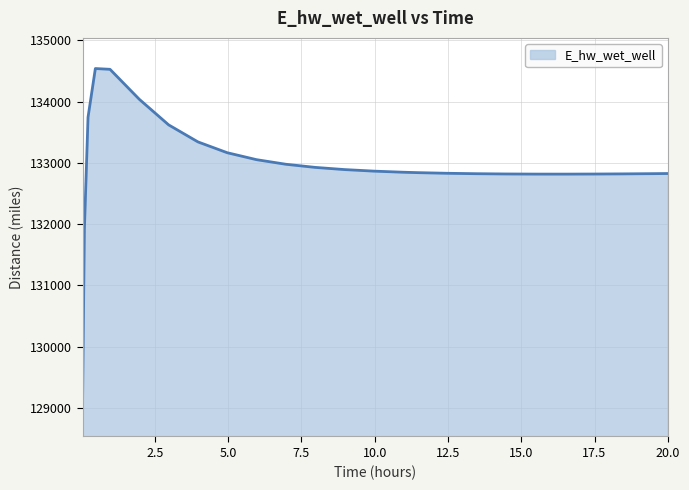

What is the greatest value displayed?

134538.4